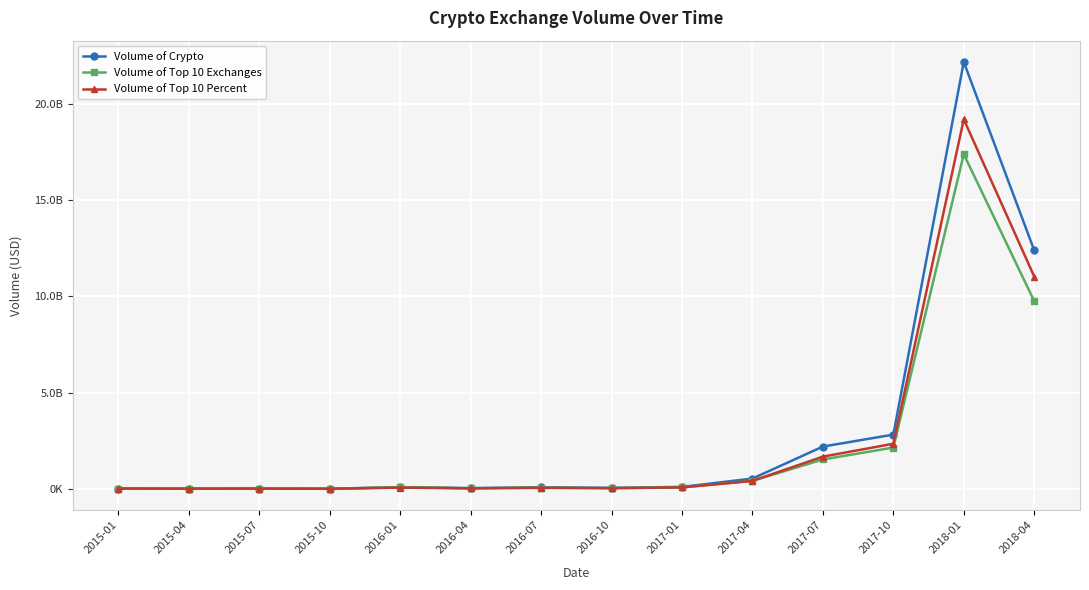

Which label corresponds to the largest value in the chart?

2018-01